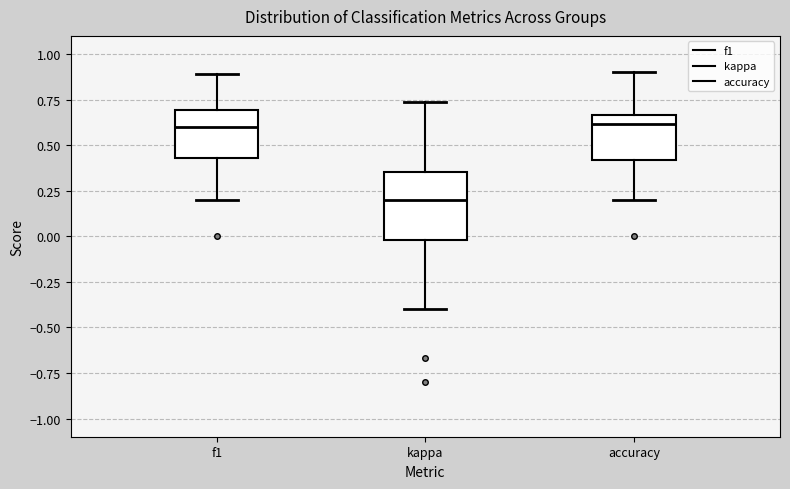

Which box is the tallest, from its lower edge to its upper edge?

kappa